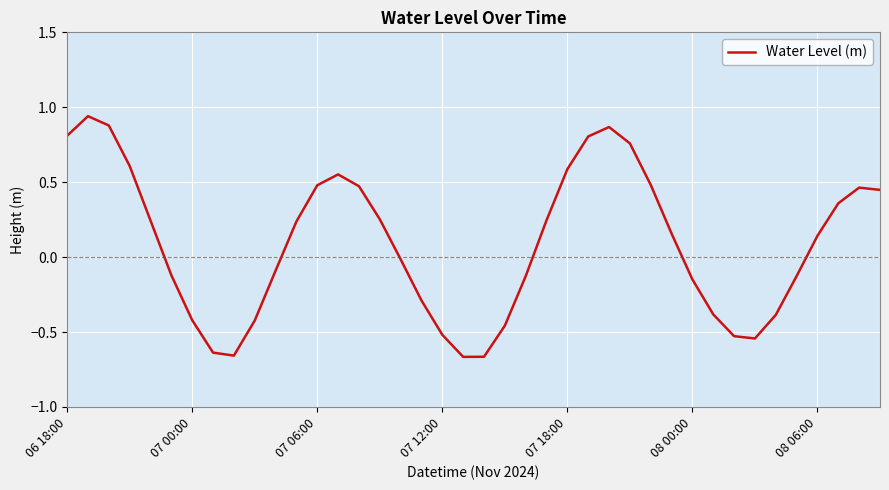

Does the chart have visible grid lines?

Yes